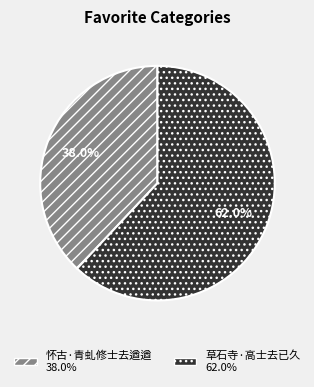

To the nearest percent, what percentage of the pie is 怀古·青虬修士去遒遒?

38%